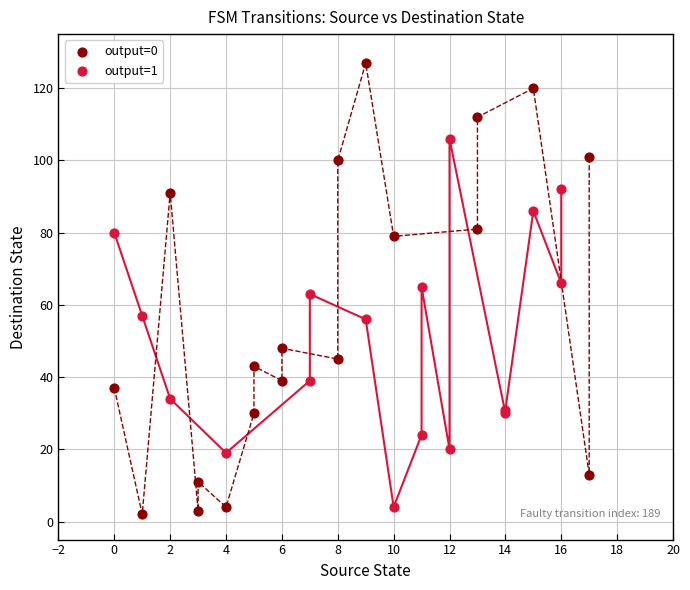

Which series has the largest Y range (max minus min)?

output=0